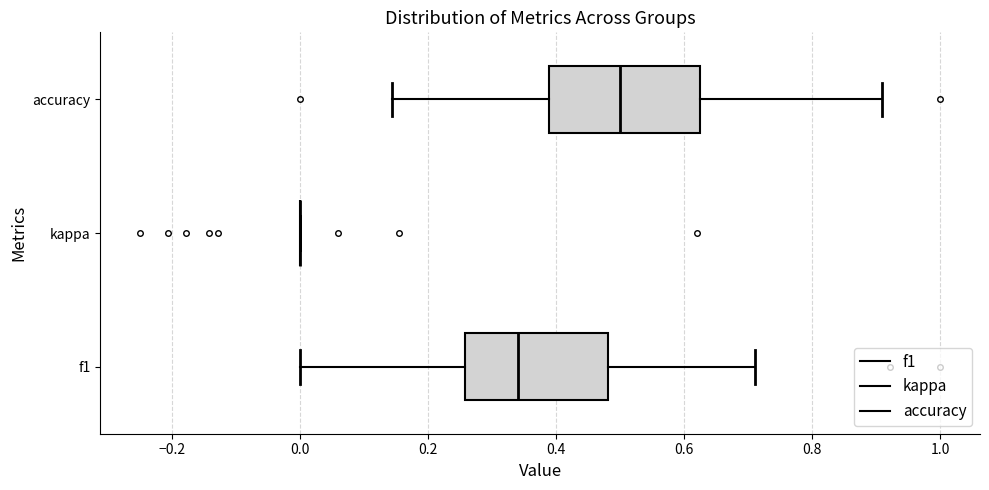

Reading bottom to top, transcribe this box plot: for each box, give where its median line is, the range the box spans, and where its two whiskers end, as read against the x-axis. The values are not printed on the chart, so give them approximately, as read against the axis.

f1: median 0.34, box 0.26 to 0.48, whiskers 0.00 to 0.72
kappa: box collapsed to a line at 0.00, whiskers 0.00 to 0.00
accuracy: median 0.50, box 0.38 to 0.62, whiskers 0.14 to 0.90